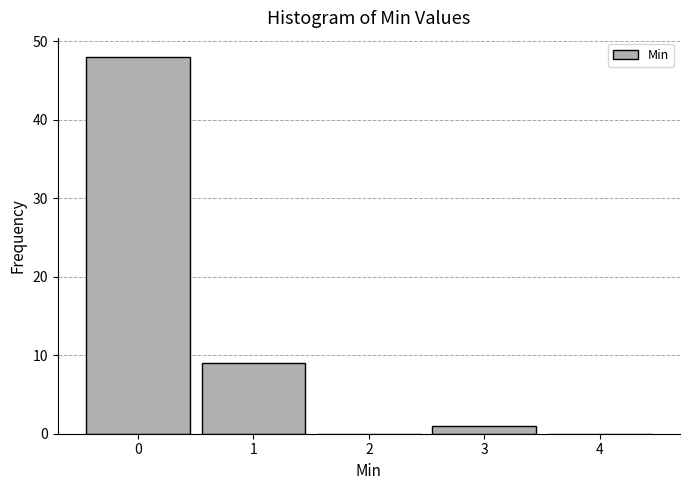

Reading left to right, what are all the values shown in this chart?

0=48	1=9	2=0	3=1	4=0